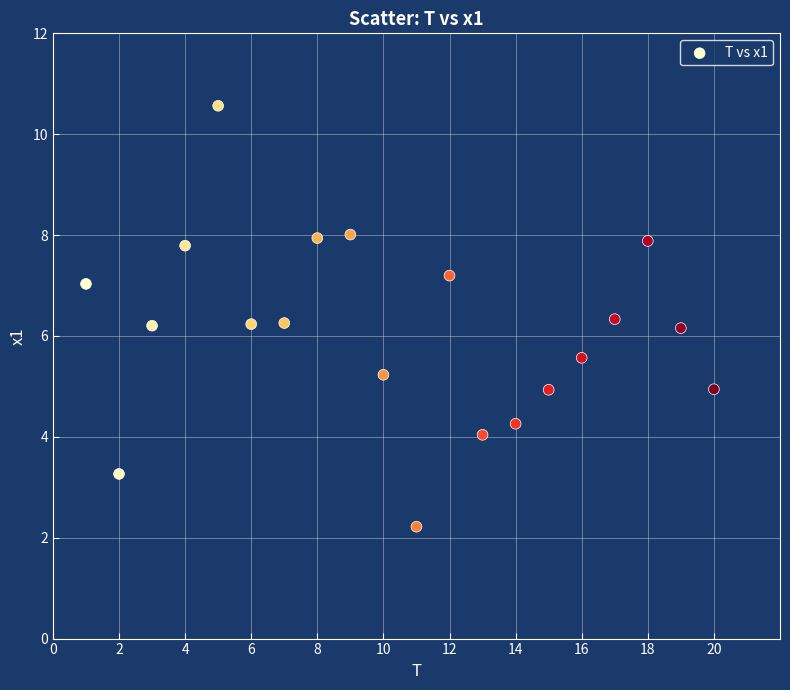

What is the range of Y values (max minus min)?

8.3